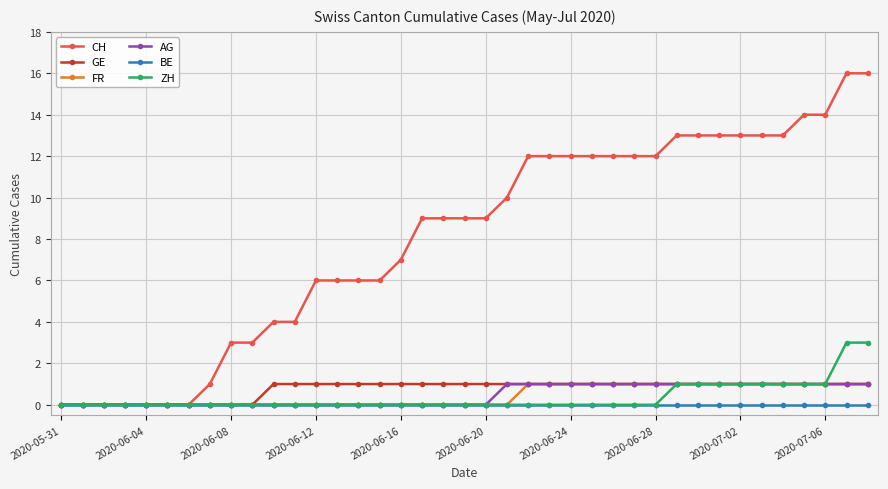

Which series has the widest spread of values?

CH